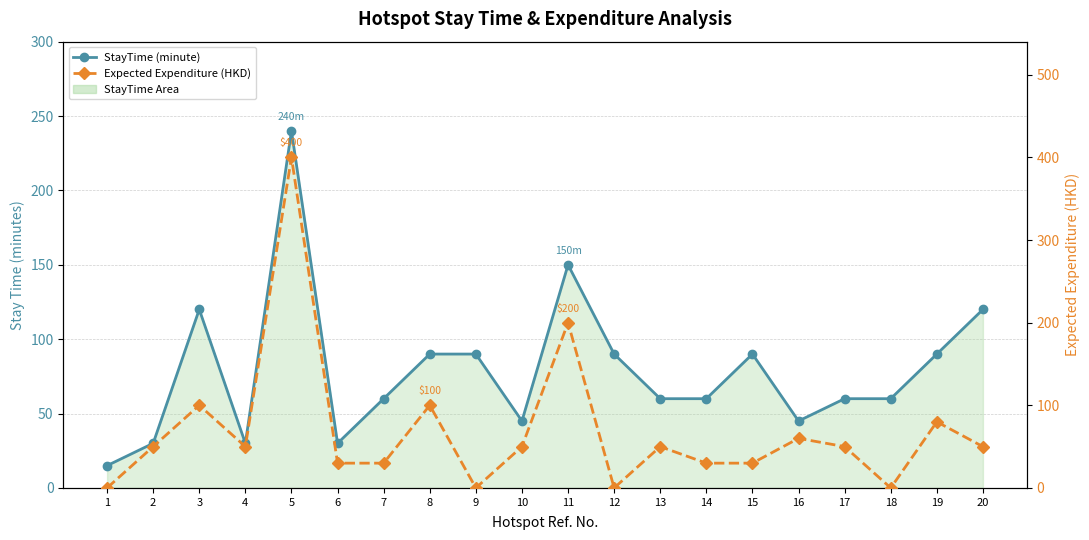

True or false: StayTime (minute) has more than 2 interior local peaks.

True